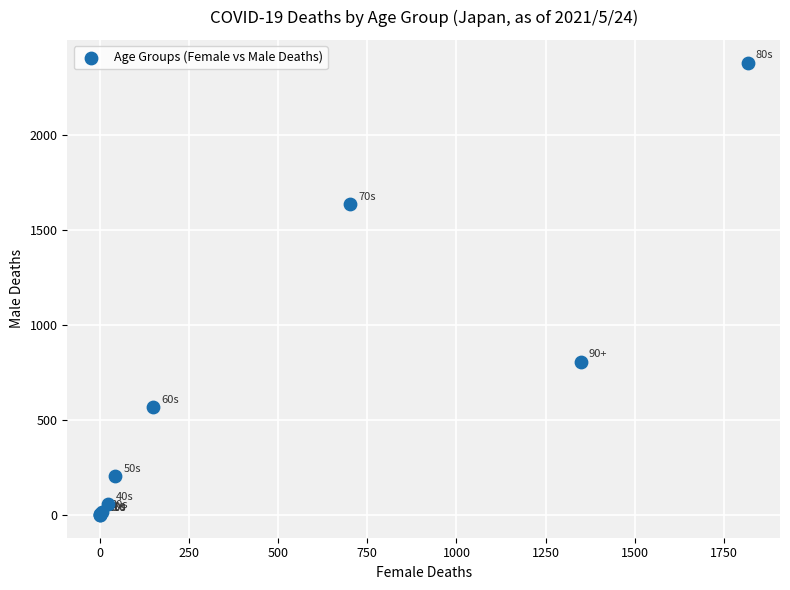

What Y value in the scatter plot is closest to 1189?

807